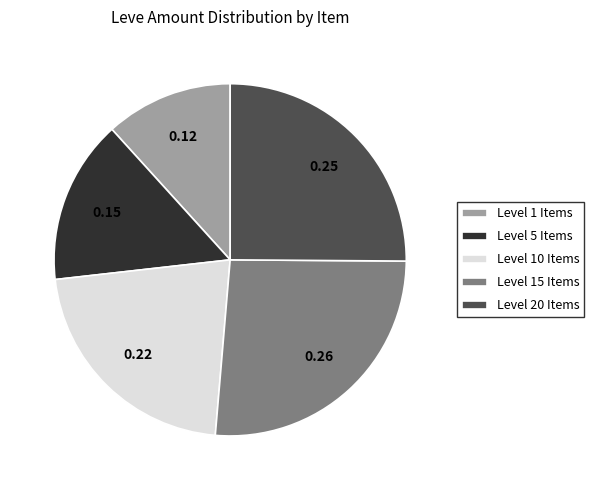

Rank the categories by value from highest to lowest.

Level 15 Items, Level 20 Items, Level 10 Items, Level 5 Items, Level 1 Items